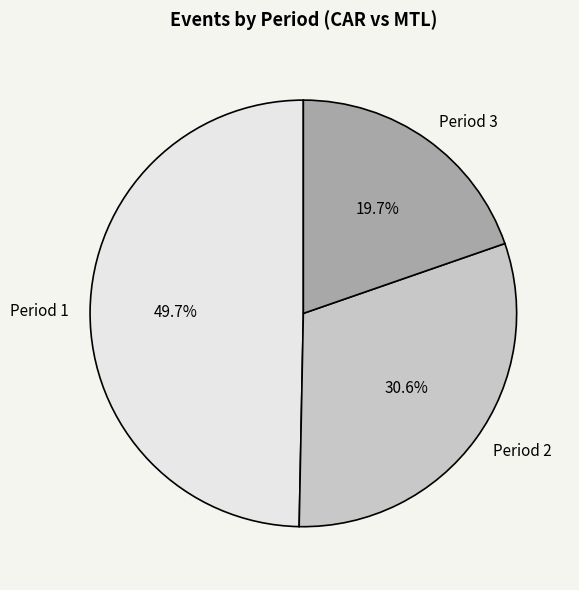

Approximately how many times larger is the value at Period 3 compared to Period 1?

0.4